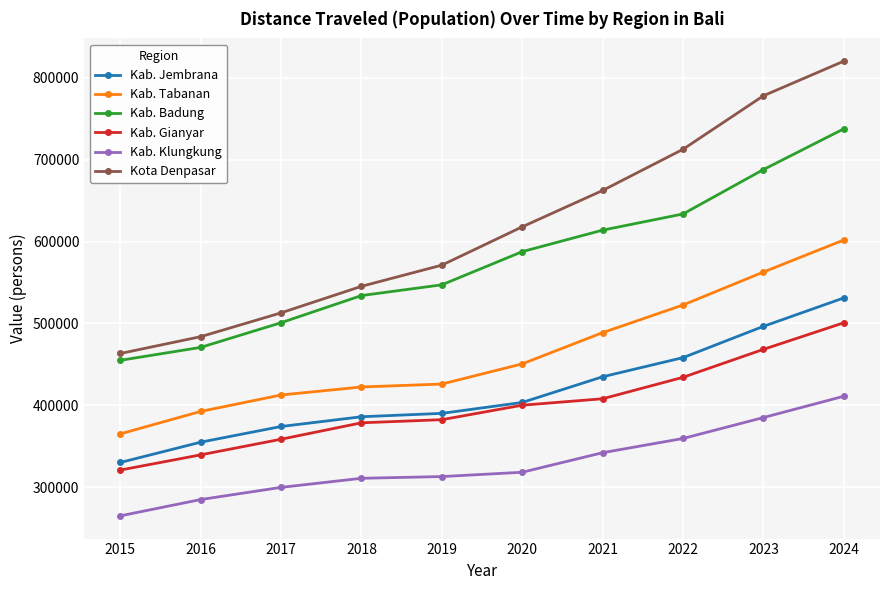

What is the maximum value for Kab. Jembrana?

531164